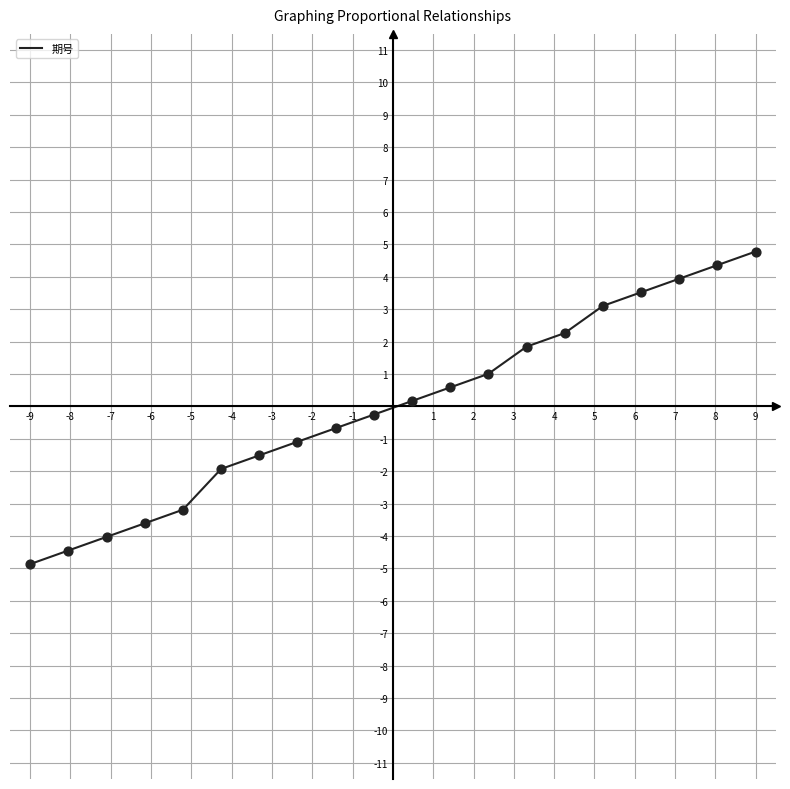

What is the smallest value displayed?

-4.9